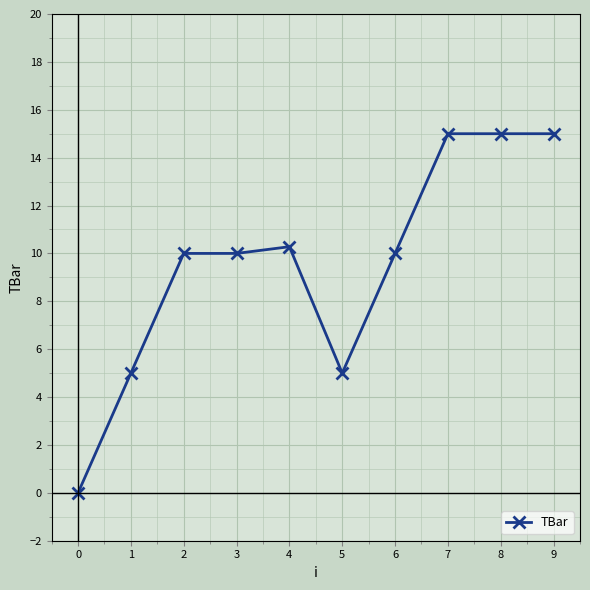

What is the change in value from 5 to 6?

+5.0